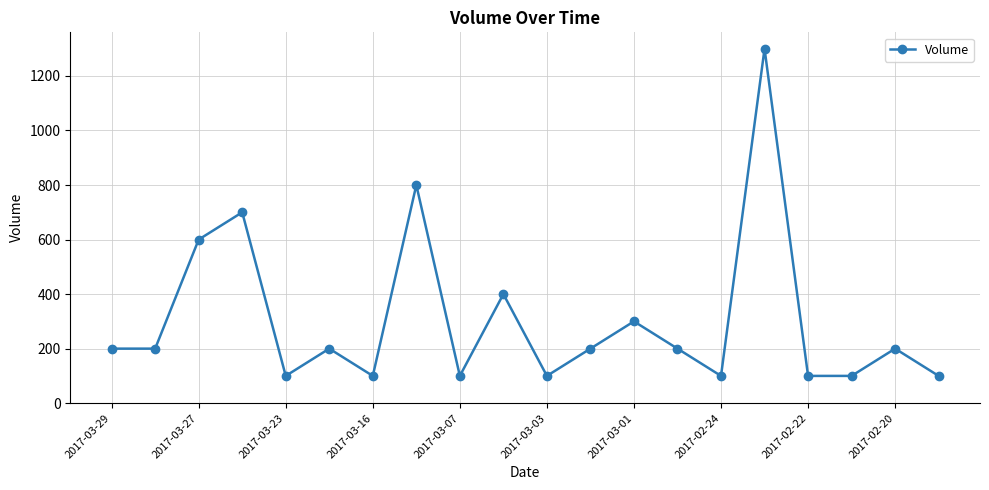

What is the minimum value shown in the chart?

100